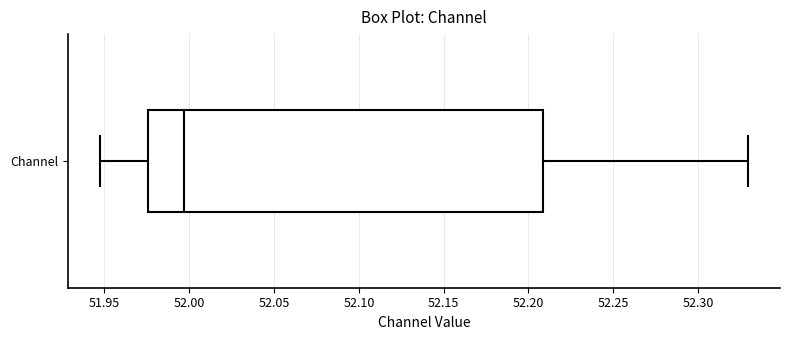

Read this box plot against the x-axis: the position of the median line, the range covered by the box, and the ends of both whiskers. The values are not printed on the chart, so give them approximately, as read against the axis.

median 51.995, box 51.975 to 52.210, whiskers 51.950 to 52.330